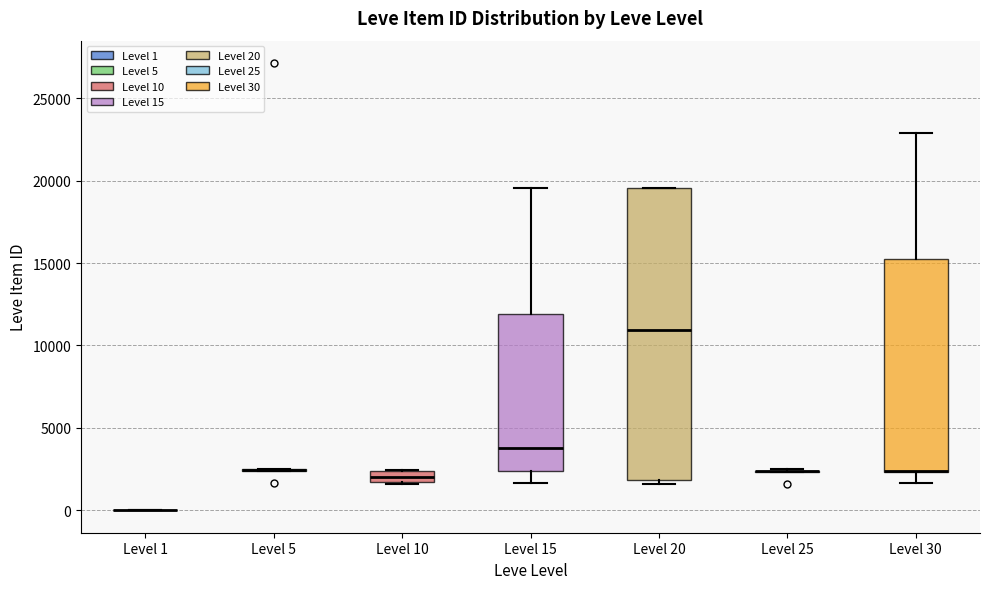

Comparing the boxes themselves (not the whiskers), which one is the tallest?

Level 20